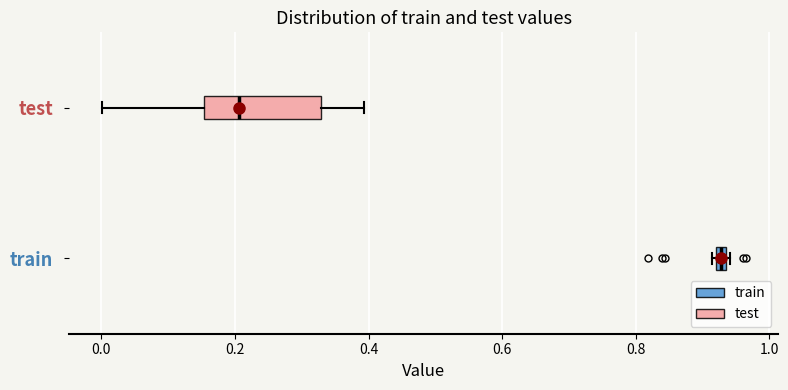

Which box's median line is the furthest to the left?

test